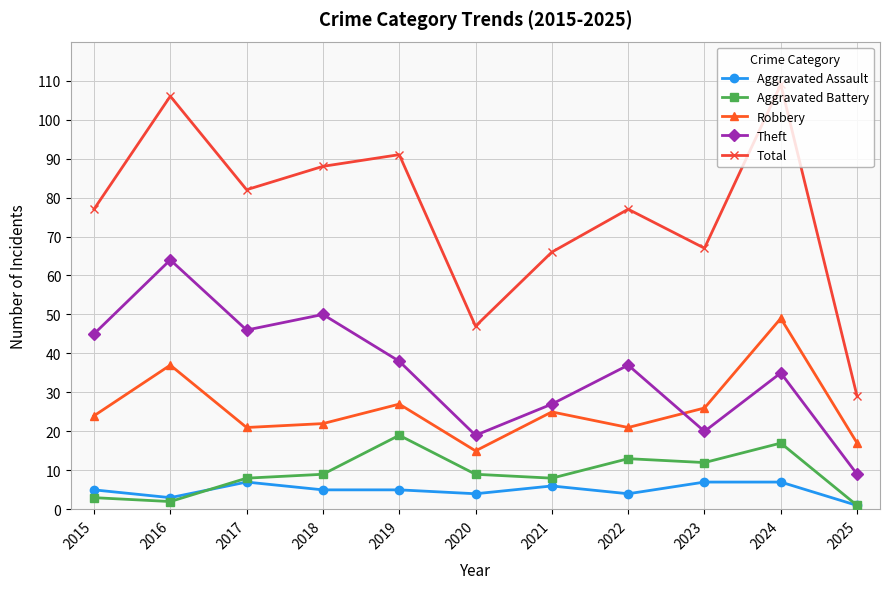

Rank the series by their maximum value, from lowest to highest.

Aggravated Assault, Aggravated Battery, Robbery, Theft, Total